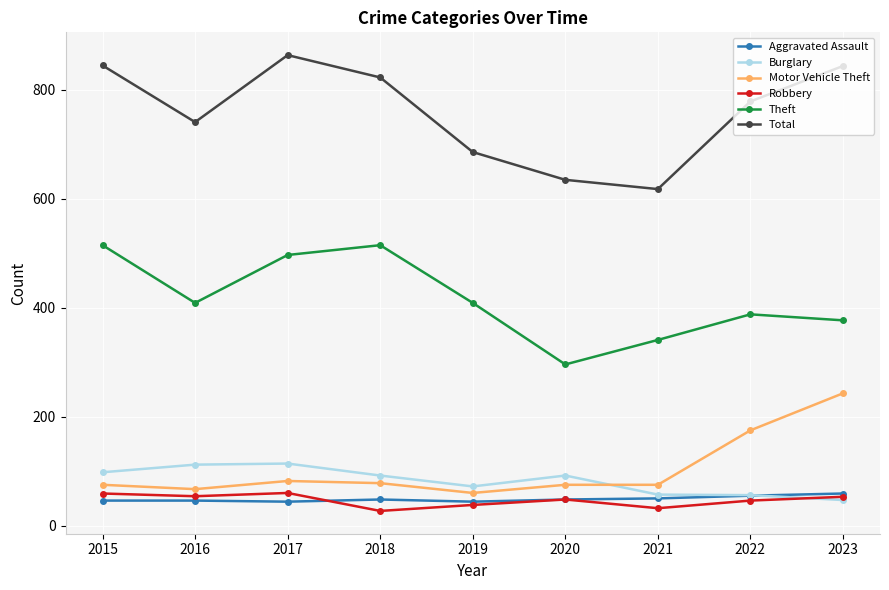

What is the difference between the highest and lowest values at 2016?

695